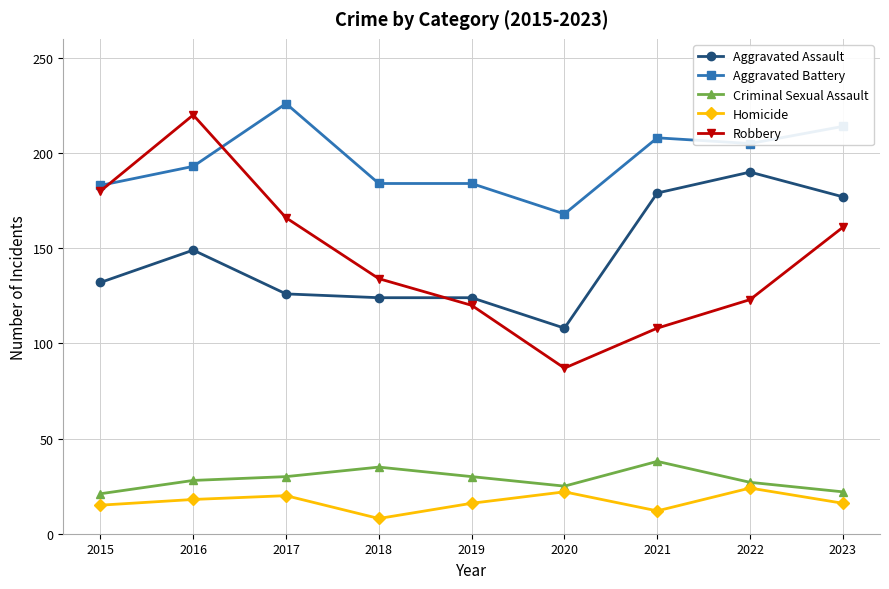

Which series has the largest total across all categories?

Aggravated Battery